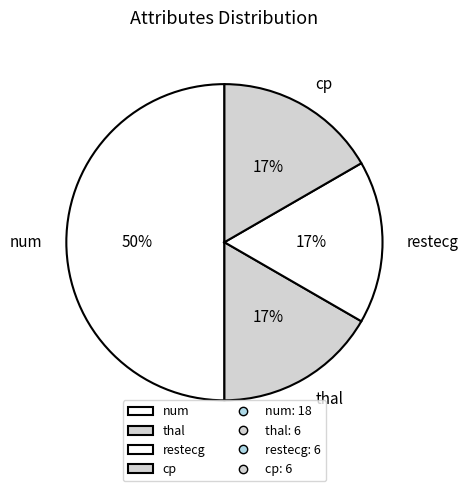

To the nearest percent, what is the difference between the num and thal slice percentages?

33%